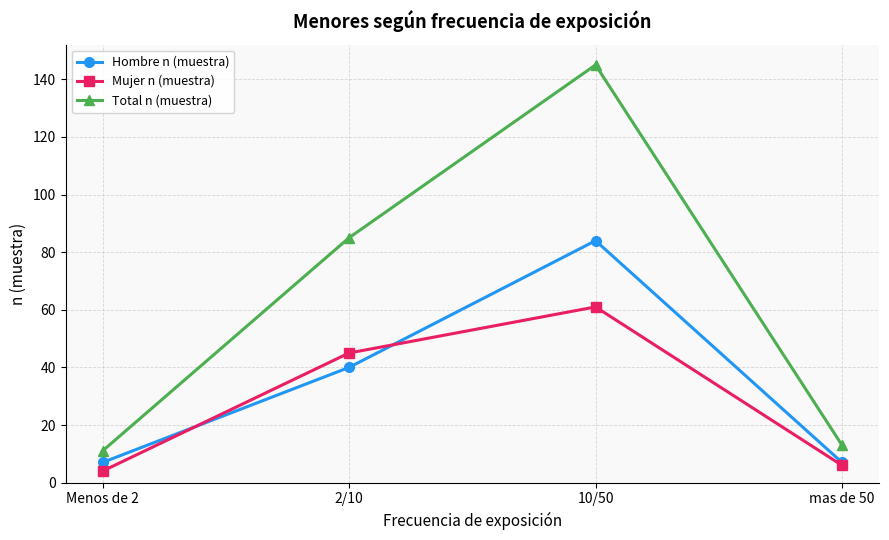

What is the difference between the Hombre n (muestra) values at 10/50 and 2/10?

44